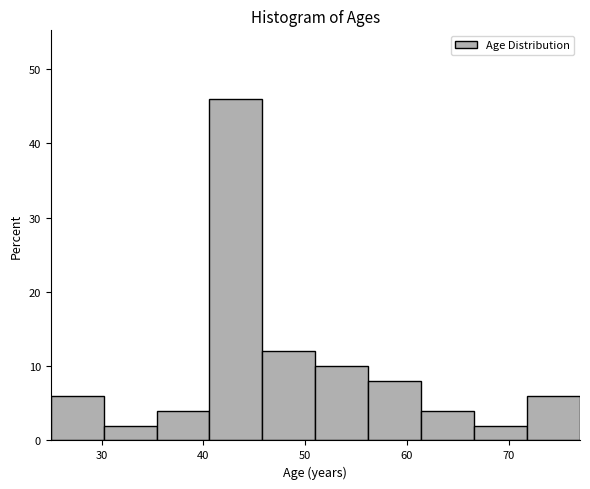

Over which range of the x-axis is the bar tallest?

40.6 to 45.8